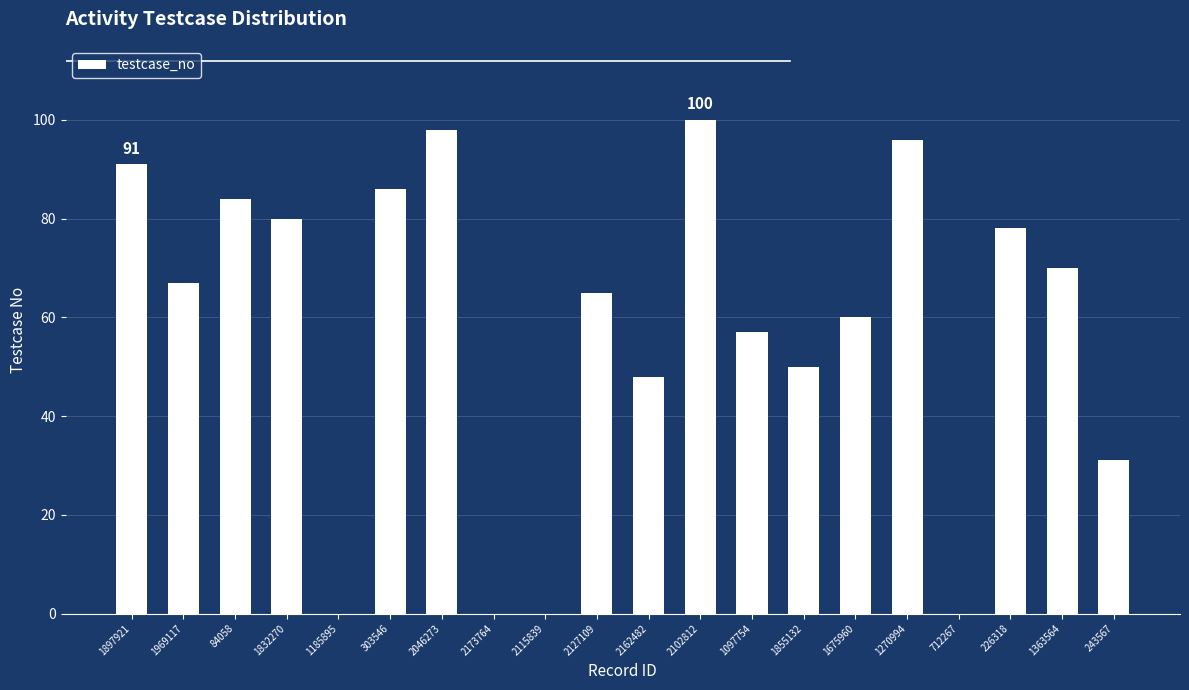

What is the change in value from 2162482 to 2102812?

+52